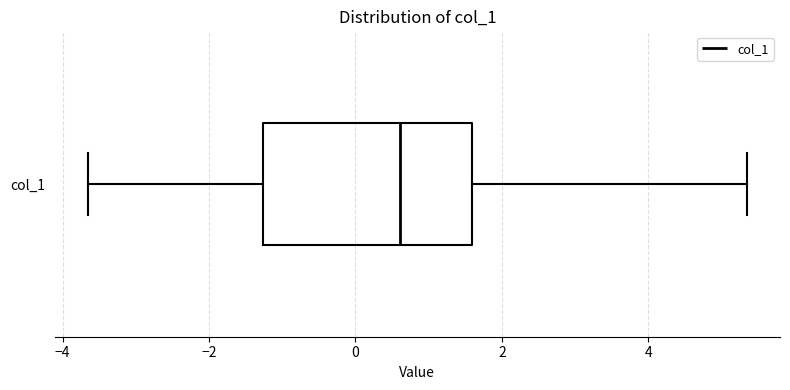

Transcribe this box plot: give where the median line is, the range the box spans, and where the two whiskers end, as read against the x-axis. The values are not printed on the chart, so give them approximately, as read against the axis.

median 0.6, box -1.2 to 1.6, whiskers -3.6 to 5.4